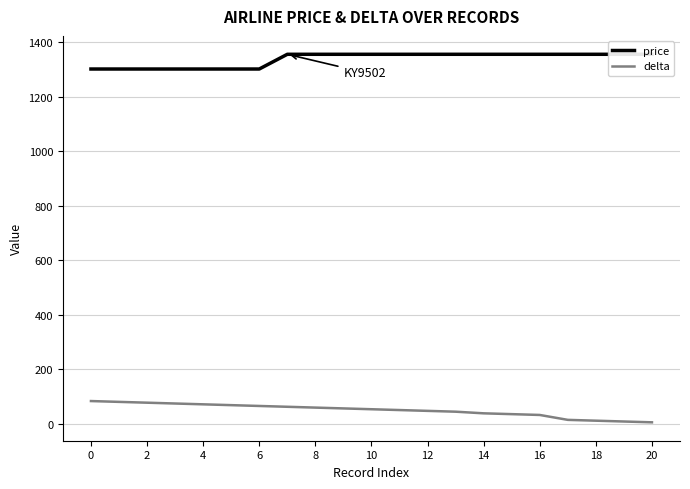

True or false: price has more than 0 points higher than both neighbors.

False